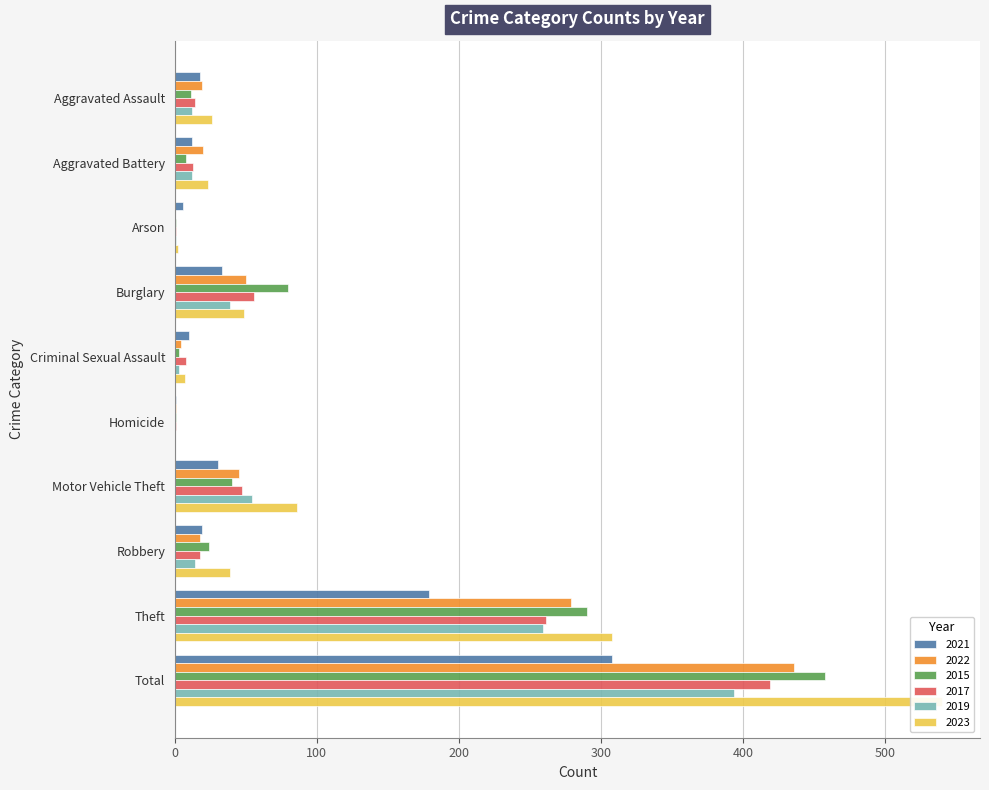

What is the label of the 5th bar from the left?

Criminal Sexual Assault